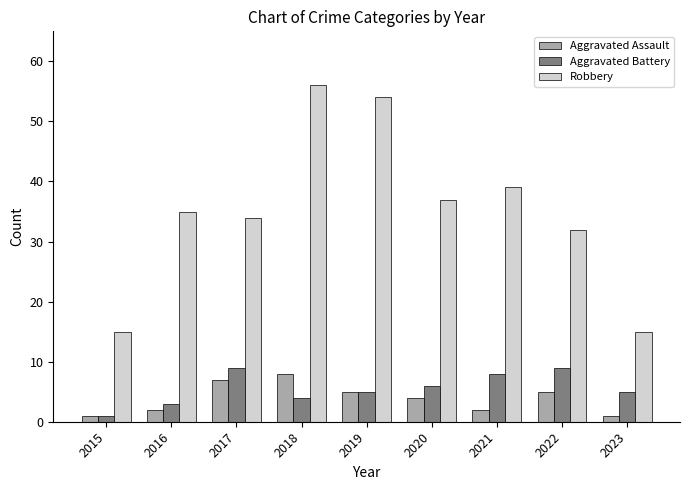

Which series changed the most between 2015 and 2018?

Robbery